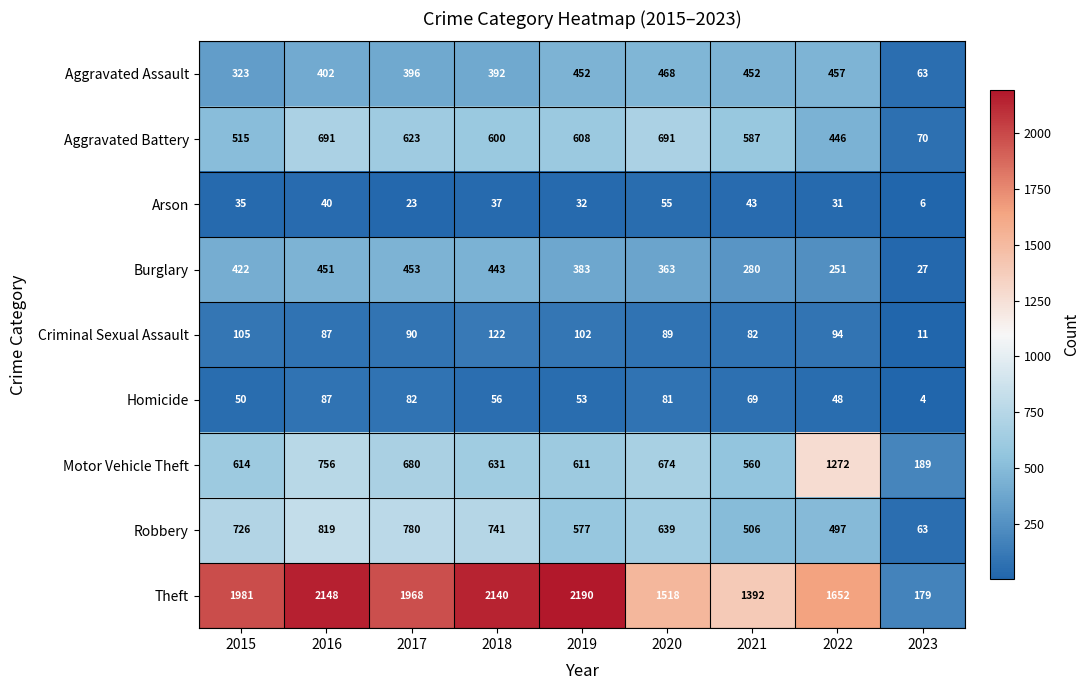

Rank the series at 2022 from lowest to highest value.

Arson, Homicide, Criminal Sexual Assault, Burglary, Aggravated Battery, Aggravated Assault, Robbery, Motor Vehicle Theft, Theft